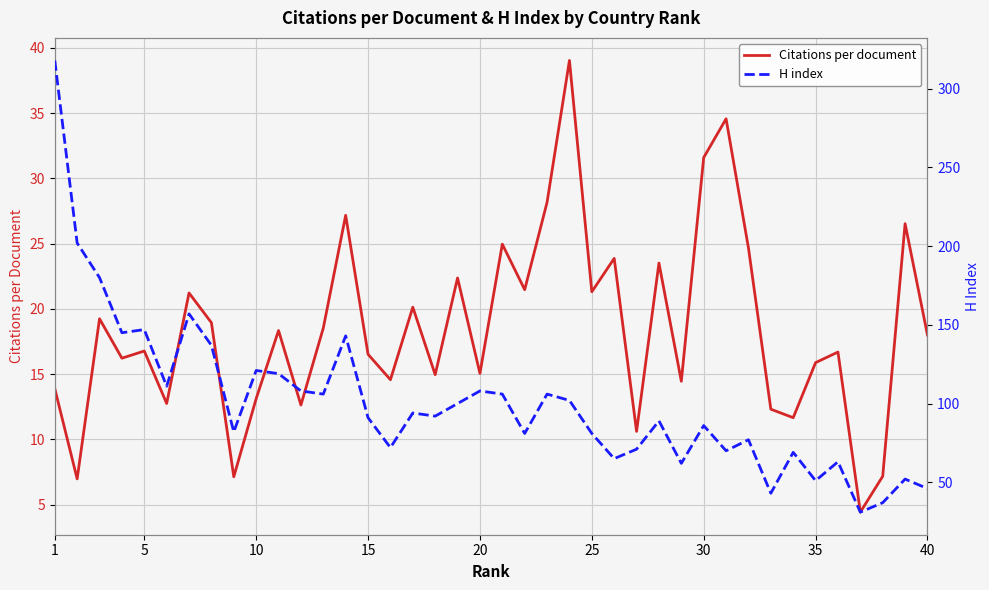

What is the lowest value of the Citations per document series?

4.4